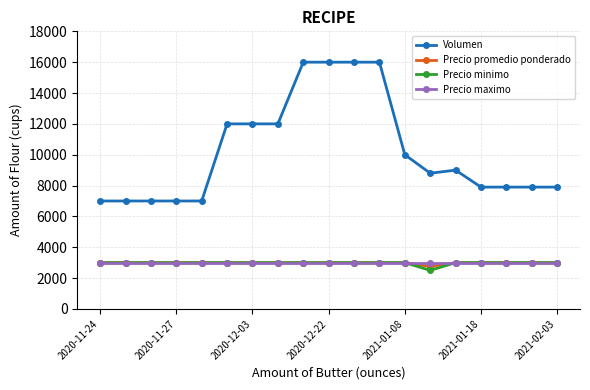

What is the maximum value for Volumen?

16000